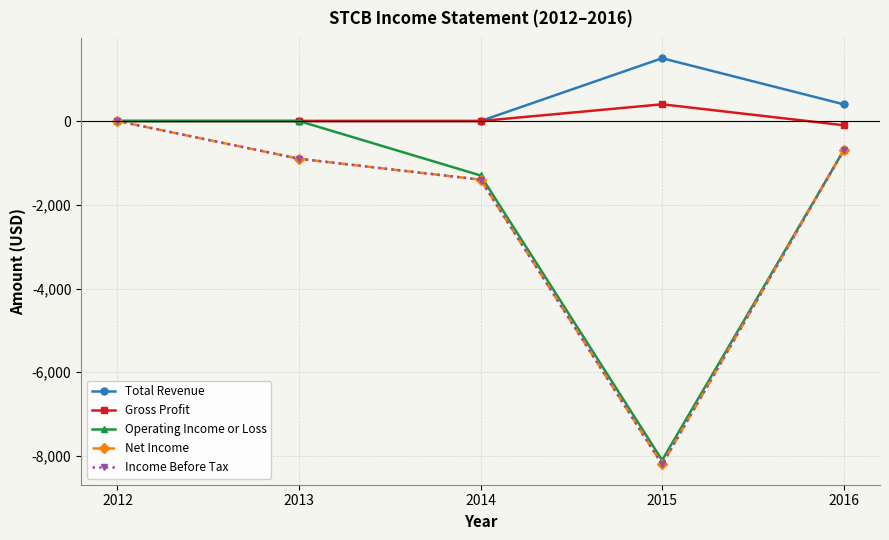

Is the value of Net Income at 2013 greater than the value of Income Before Tax at 2013?

No